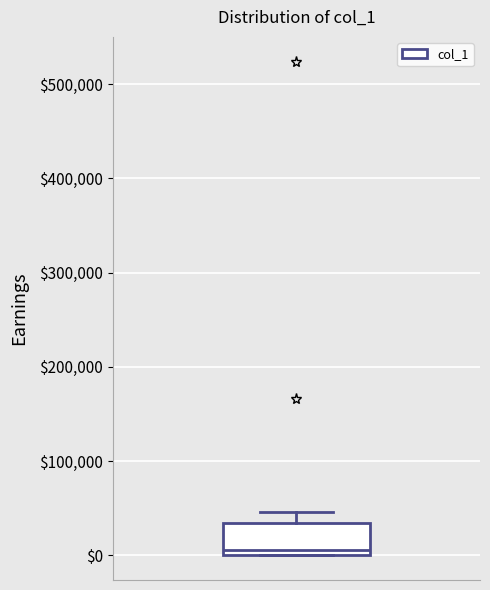

Transcribe this box plot: give where the median line is, the range the box spans, and where the two whiskers end, as read against the y-axis. The values are not printed on the chart, so give them approximately, as read against the axis.

median 10000, box 0 to 30000, whiskers 0 to 50000